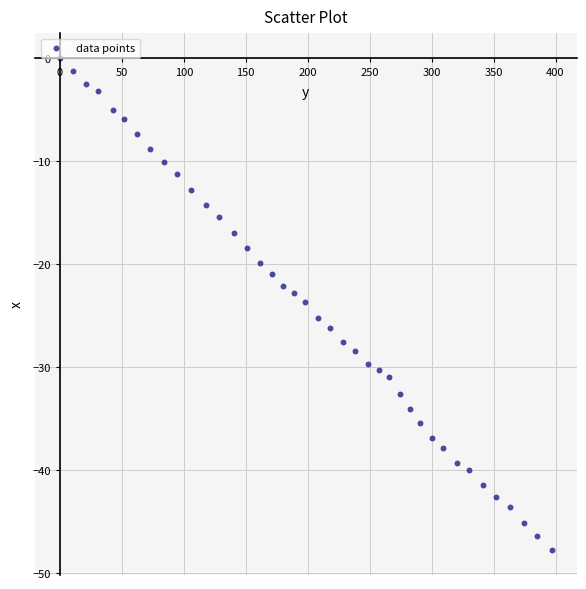

What is the range of X values (max minus min)?

397.1